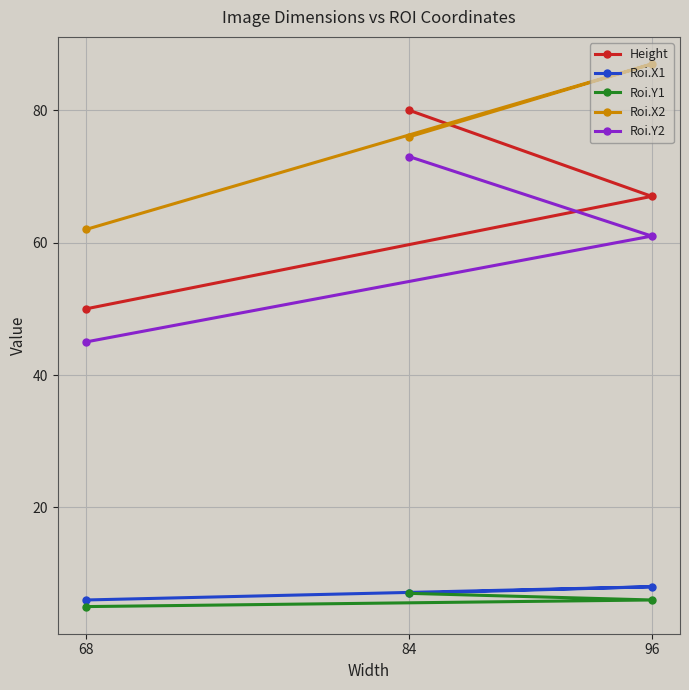

What is the value of the Roi.X2 point at the 1st from the left?

62